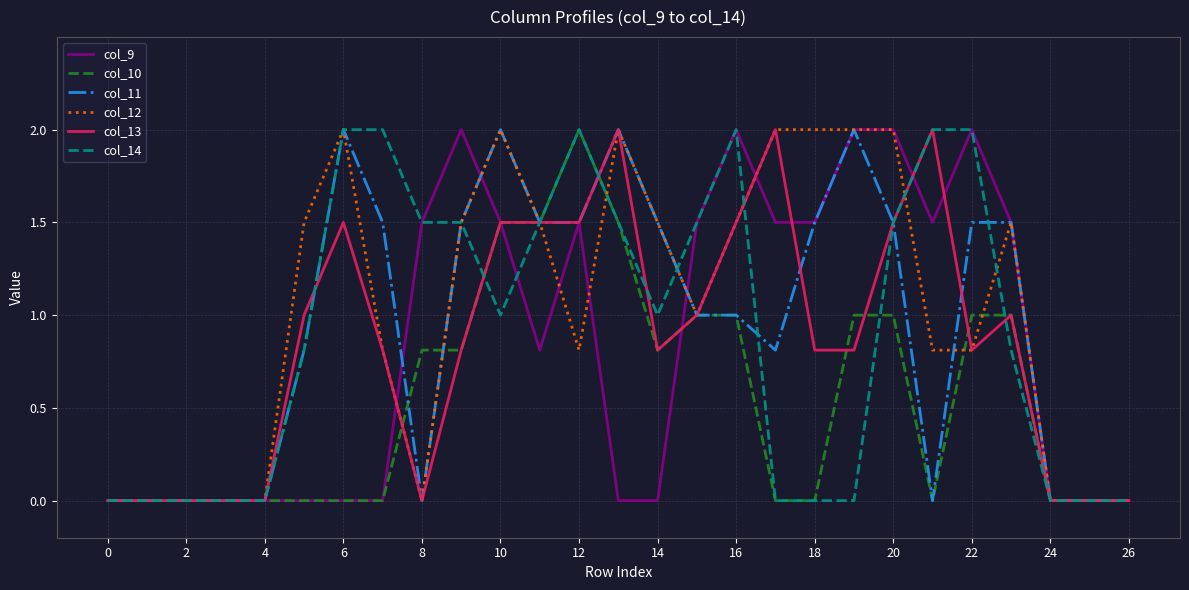

What is the highest value of the col_12 series?

2.0